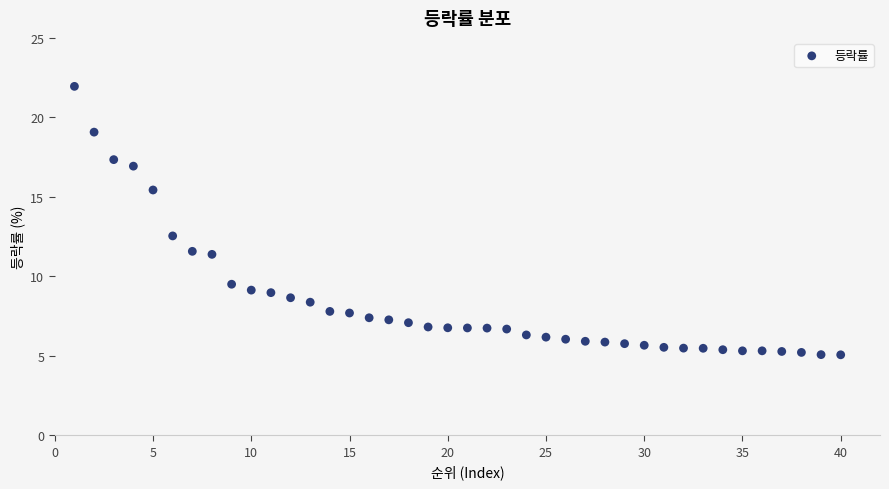

What is the range of X values (max minus min)?

39.0